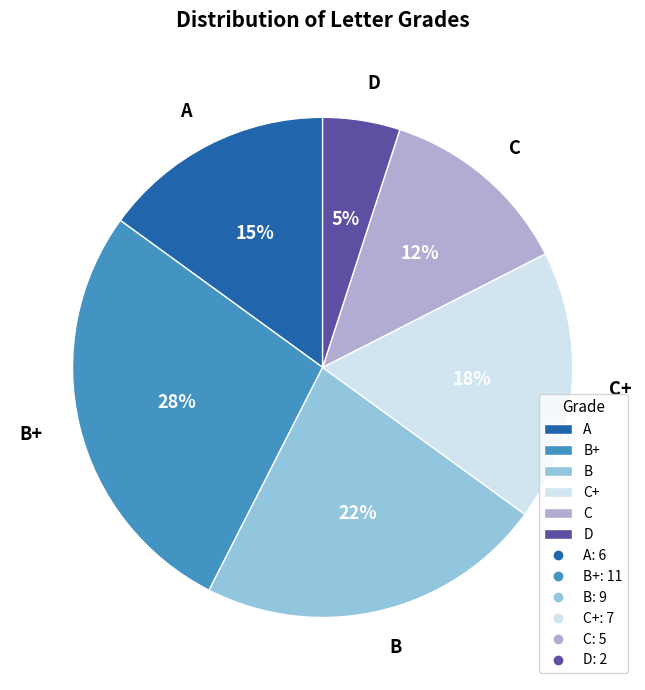

To the nearest percent, what percentage of the pie is A?

15%